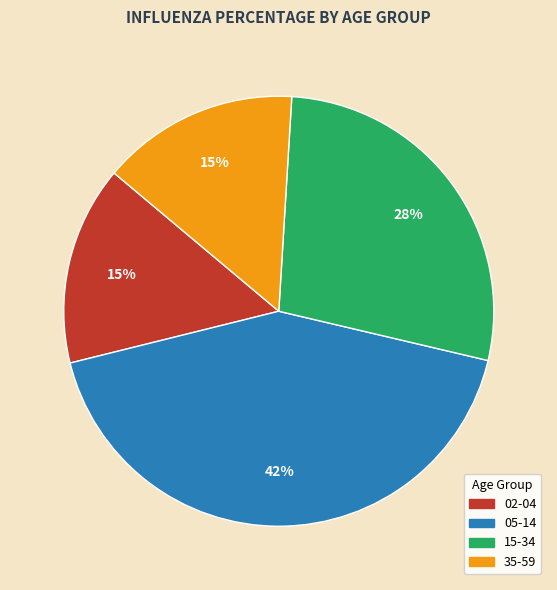

Which category has the biggest portion of the pie?

05-14